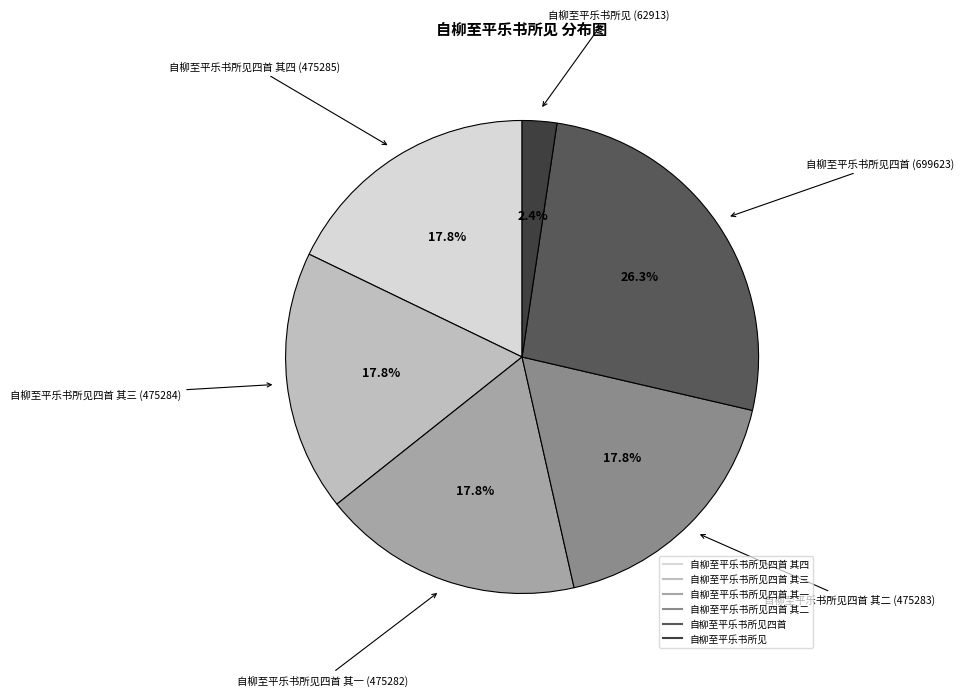

Count the number of slices in the pie.

6